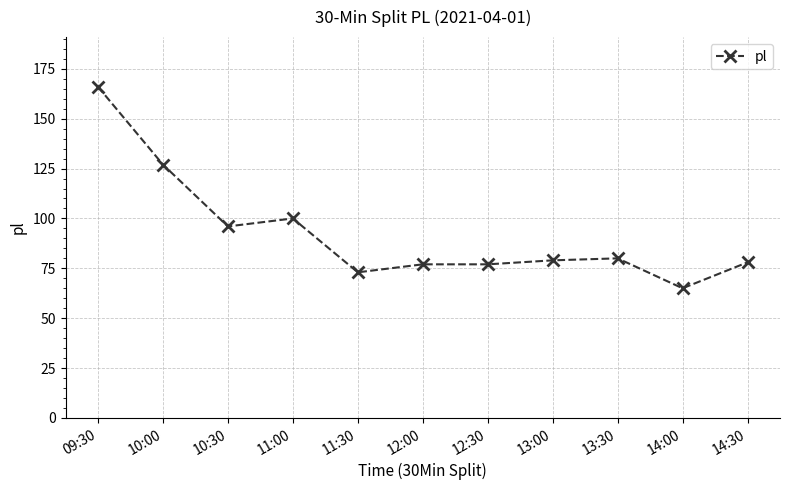

What position from the left is 10:30?

3